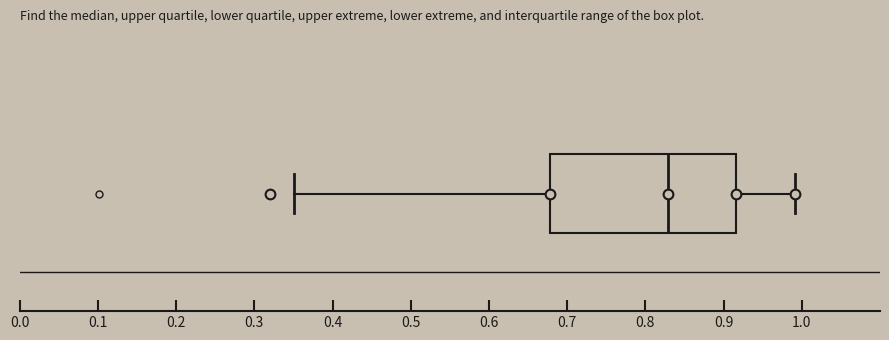

Read this box plot against the x-axis: the position of the median line, the range covered by the box, and the ends of both whiskers. The values are not printed on the chart, so give them approximately, as read against the axis.

median 0.83, box 0.68 to 0.92, whiskers 0.35 to 0.99